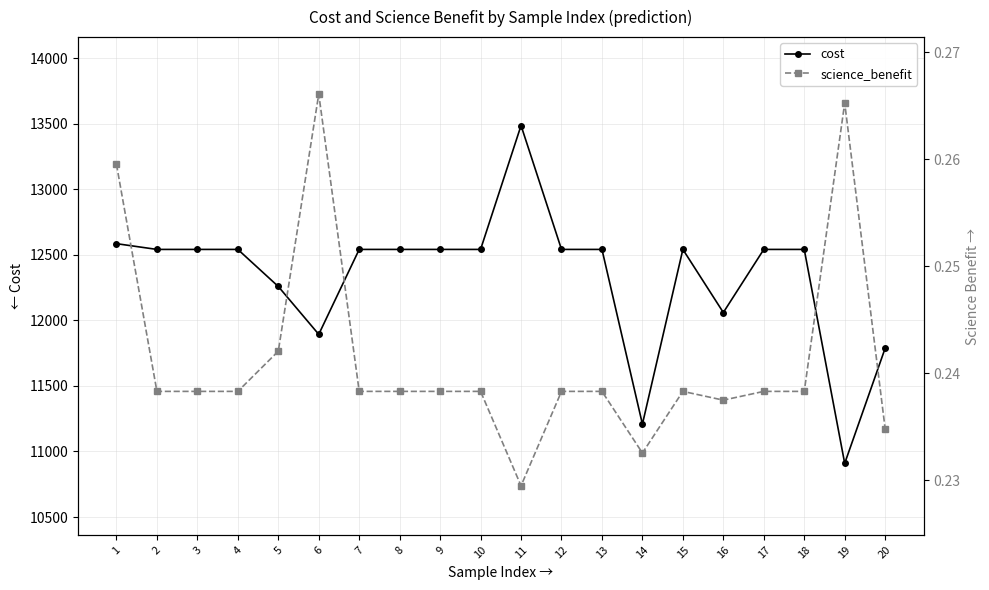

Which category has the highest value across all series?

11